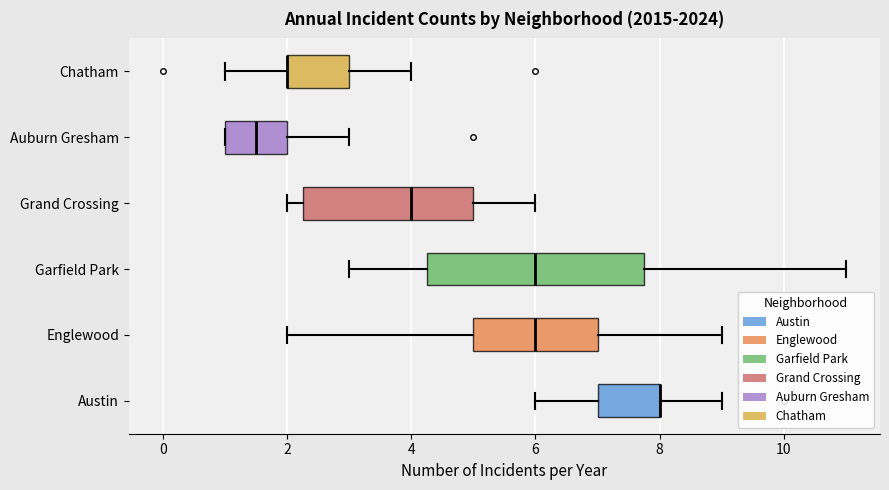

Comparing the boxes themselves (not the whiskers), which one is the widest?

Garfield Park